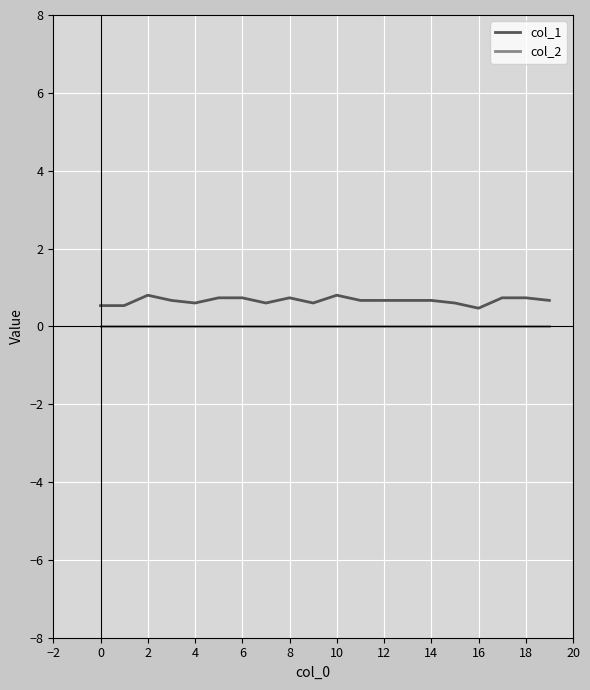

Count the number of categories in the chart.

20